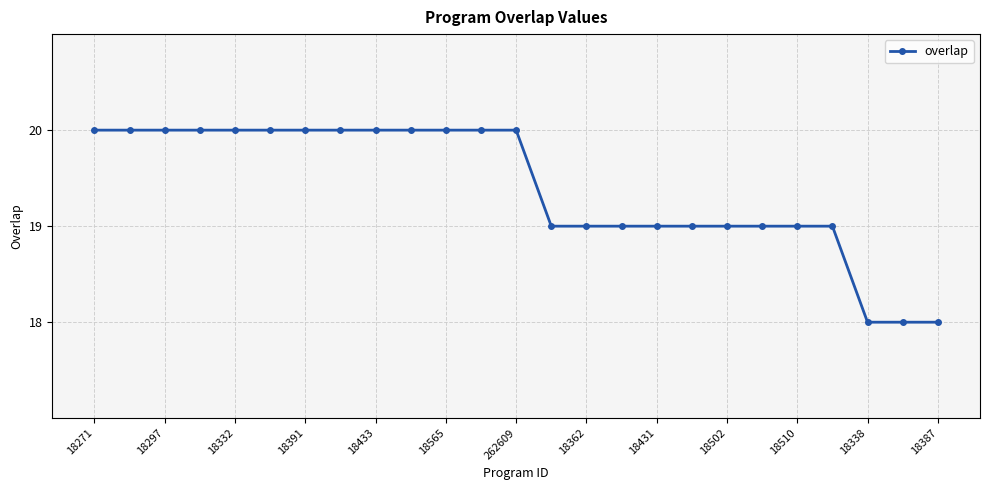

What is the sum of all values?

485